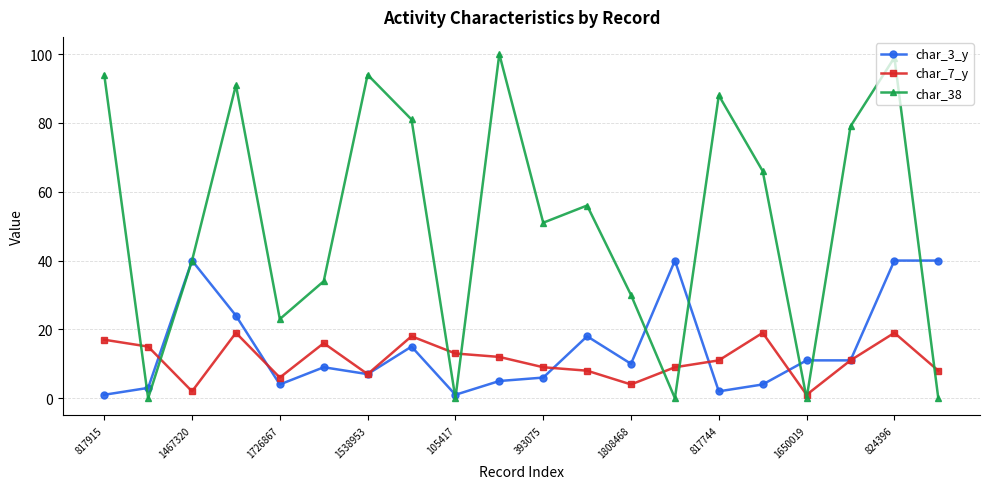

Which series has the largest range (max minus min)?

char_38